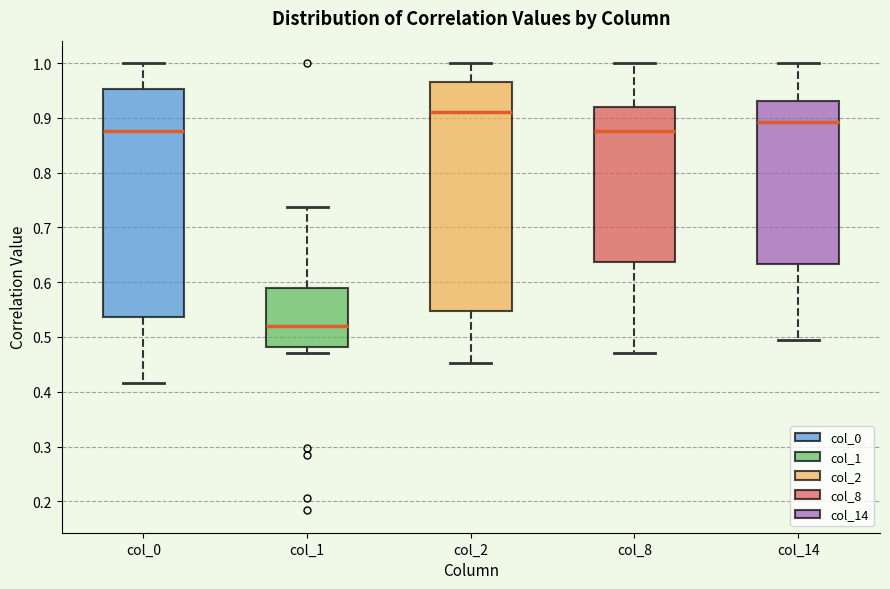

Where does the median line of the box for col_14 sit on the y-axis? The values are not printed on the chart, so give them approximately, as read against the axis.

0.89